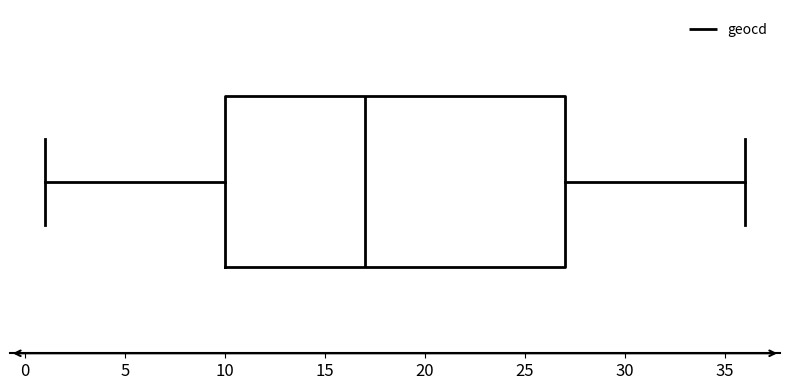

Transcribe this box plot: give where the median line is, the range the box spans, and where the two whiskers end, as read against the x-axis. The values are not printed on the chart, so give them approximately, as read against the axis.

median 17, box 10 to 27, whiskers 1 to 36